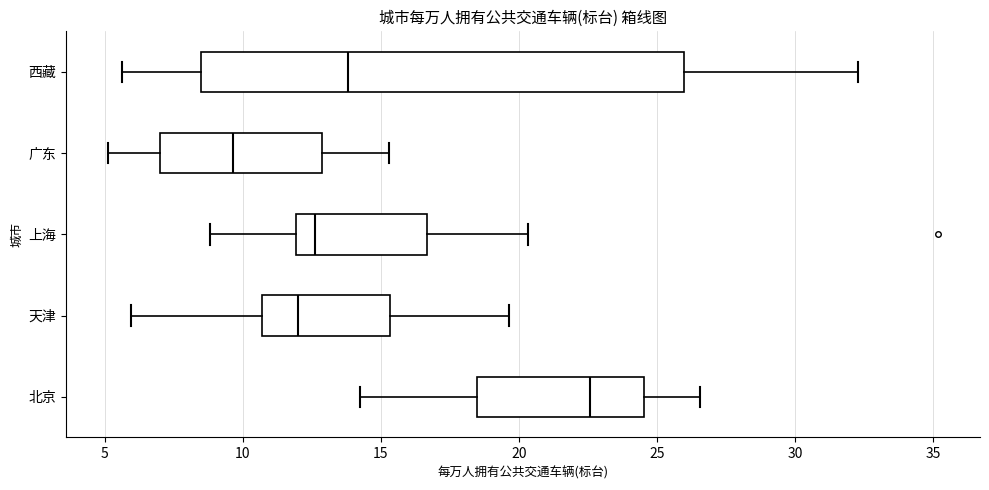

Reading bottom to top, read every box against the x-axis: the position of its median line, the range the box covers, and the ends of its whiskers. The values are not printed on the chart, so give them approximately, as read against the axis.

北京: median 22.5, box 18.5 to 24.5, whiskers 14.0 to 26.5
天津: median 12.0, box 10.5 to 15.5, whiskers 6.0 to 19.5
上海: median 12.5, box 12.0 to 16.5, whiskers 9.0 to 20.5
广东: median 9.5, box 7.0 to 13.0, whiskers 5.0 to 15.5
西藏: median 14.0, box 8.5 to 26.0, whiskers 5.5 to 32.5